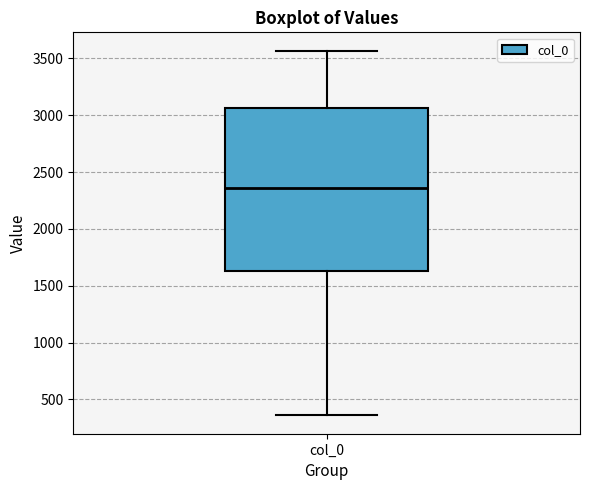

Where is the upper edge of the box for col_0 on the y-axis? The values are not printed on the chart, so give them approximately, as read against the axis.

3050